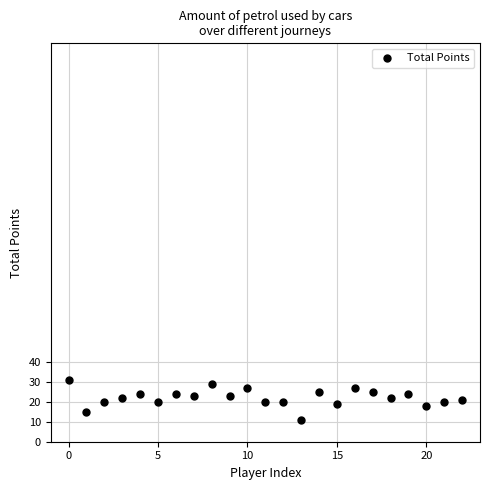

What is the range of Y values (max minus min)?

20